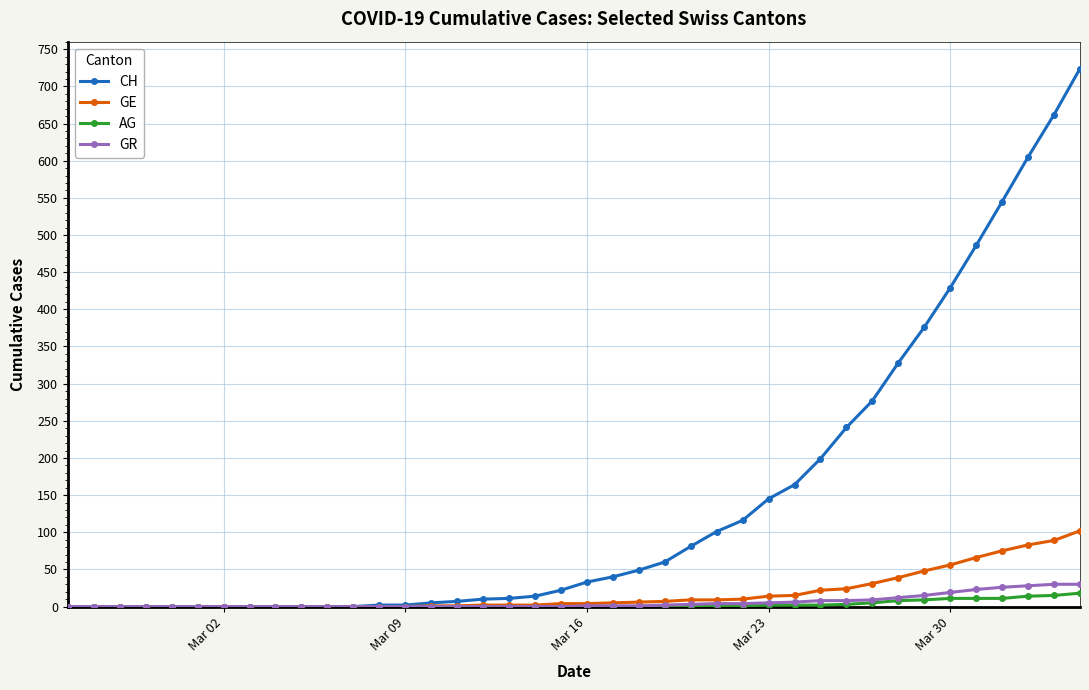

Which series has the largest total across all categories?

CH